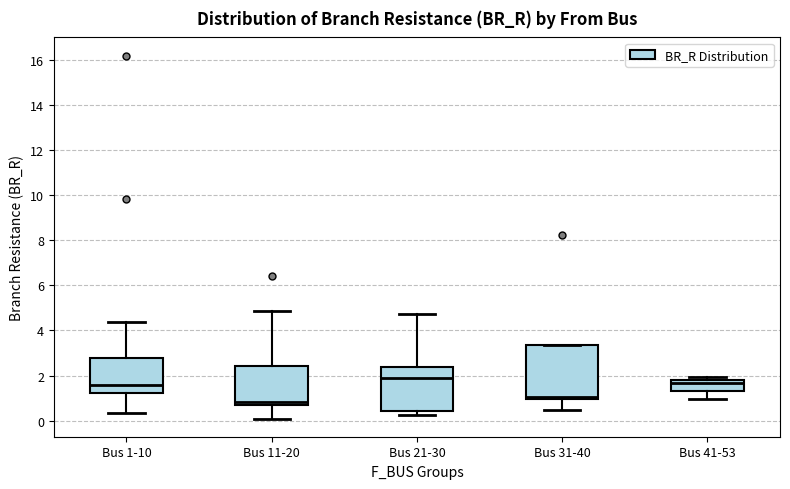

Reading left to right, read every box against the y-axis: the position of its median line, the range the box covers, and the ends of its whiskers. The values are not printed on the chart, so give them approximately, as read against the axis.

Bus 1-10: median 1.6, box 1.2 to 2.8, whiskers 0.4 to 4.4
Bus 11-20: median 0.8 (just above the box's lower edge), box 0.8 to 2.4, whiskers 0.0 to 4.8
Bus 21-30: median 1.8, box 0.4 to 2.4, whiskers 0.2 to 4.8
Bus 31-40: median 1.0 (just above the box's lower edge), box 1.0 to 3.4, whiskers 0.4 to 3.4
Bus 41-53: median 1.6, box 1.4 to 1.8, whiskers 1.0 to 2.0